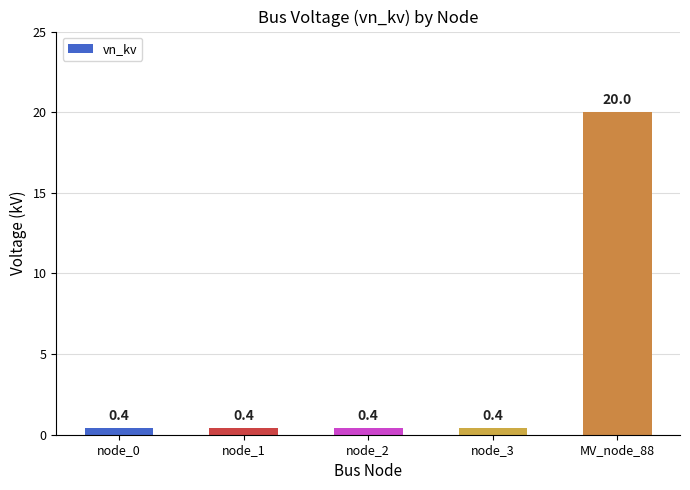

The chart shows a value of 20.0 at MV_node_88. True or false?

True